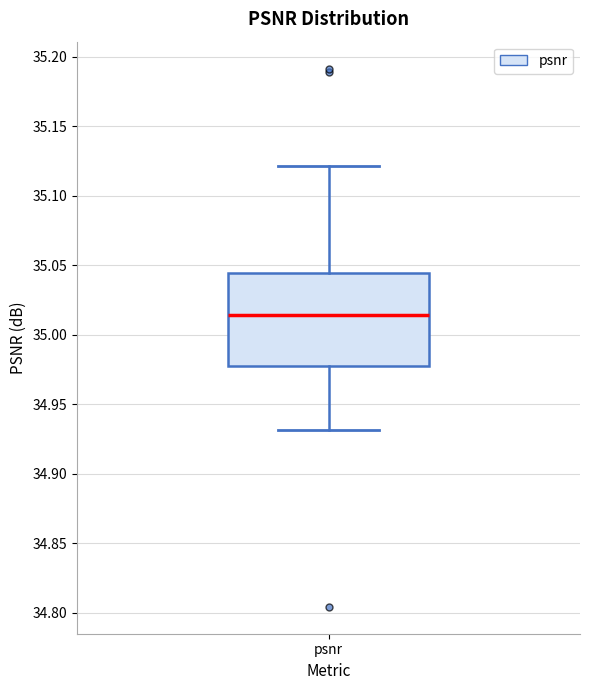

Where does the lower whisker of the box for psnr end on the y-axis? The values are not printed on the chart, so give them approximately, as read against the axis.

34.930